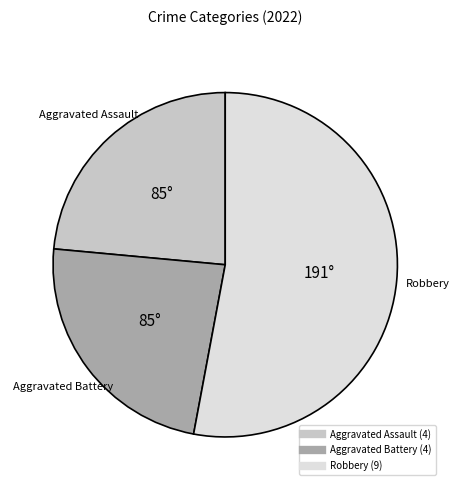

Does any single category account for the majority?

Yes